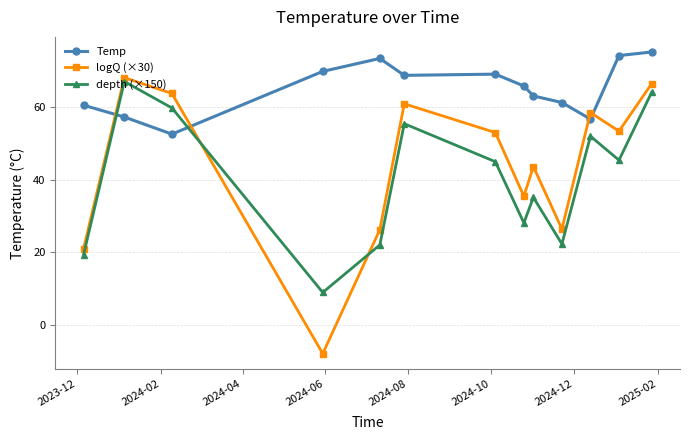

At how many categories does at least one series exceed 3?

13